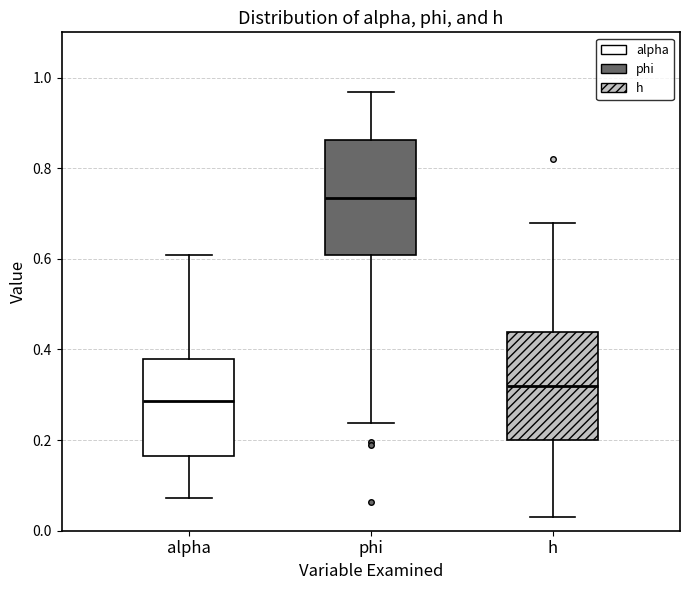

Reading left to right, transcribe this box plot: for each box, give where its median line is, the range the box spans, and where its two whiskers end, as read against the y-axis. The values are not printed on the chart, so give them approximately, as read against the axis.

alpha: median 0.28, box 0.16 to 0.38, whiskers 0.08 to 0.60
phi: median 0.74, box 0.60 to 0.86, whiskers 0.24 to 0.96
h: median 0.32, box 0.20 to 0.44, whiskers 0.02 to 0.68